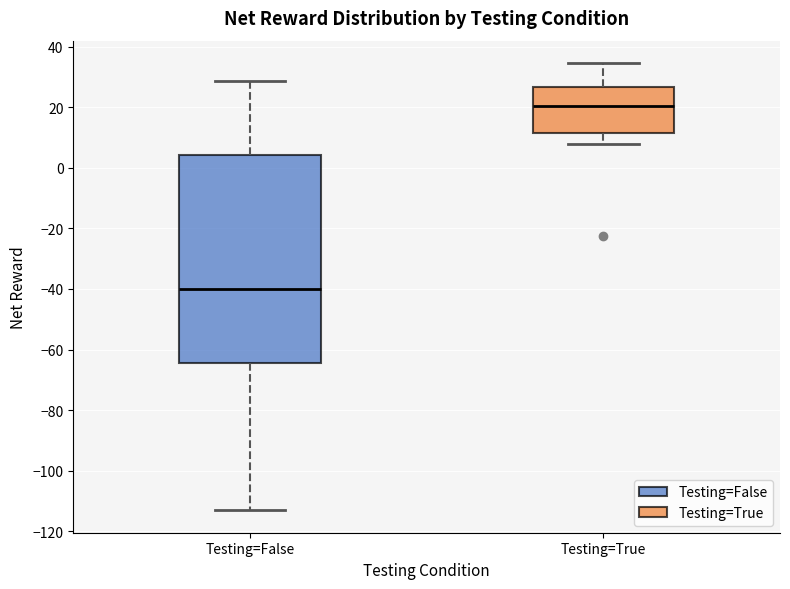

Reading left to right, transcribe this box plot: for each box, give where its median line is, the range the box spans, and where its two whiskers end, as read against the y-axis. The values are not printed on the chart, so give them approximately, as read against the axis.

Testing=False: median -40, box -64 to 4, whiskers -114 to 28
Testing=True: median 20, box 12 to 26, whiskers 8 to 34